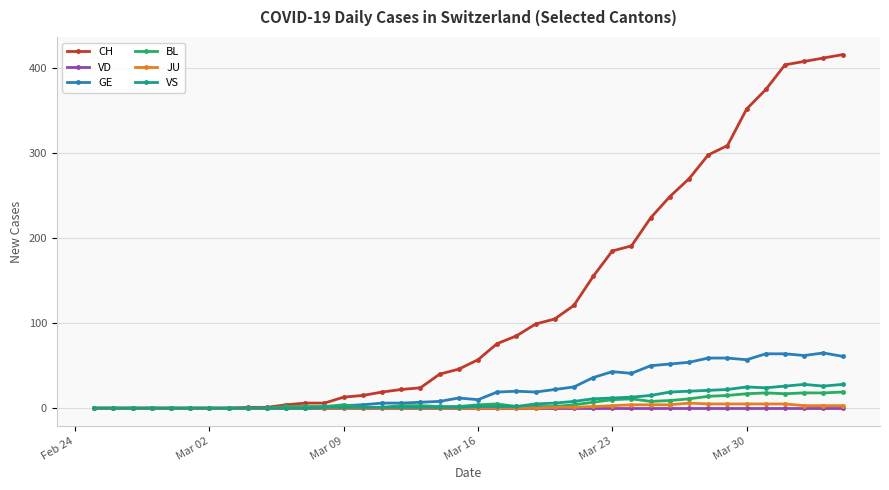

What is the greatest value displayed?

416